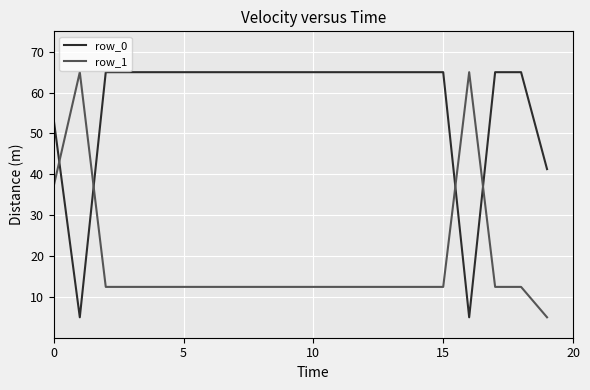

After their last crossing, which series has the higher values: row_0 or row_1?

row_0